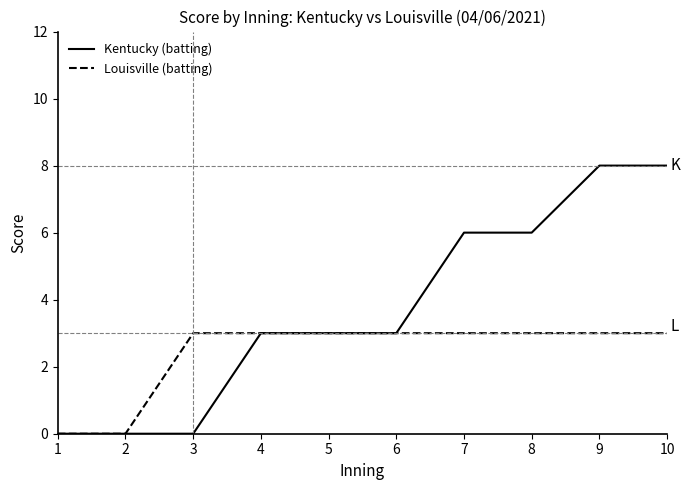

What is the greatest value displayed?

8